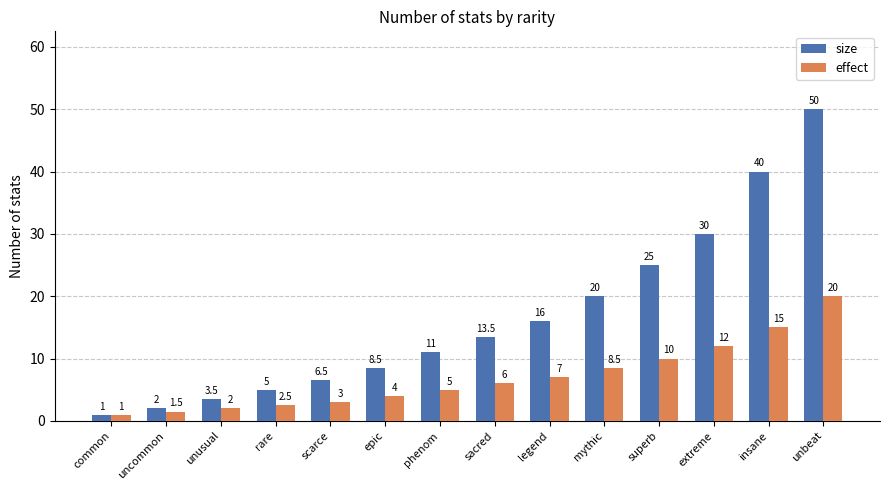

What are all the series names shown in the legend?

size, effect